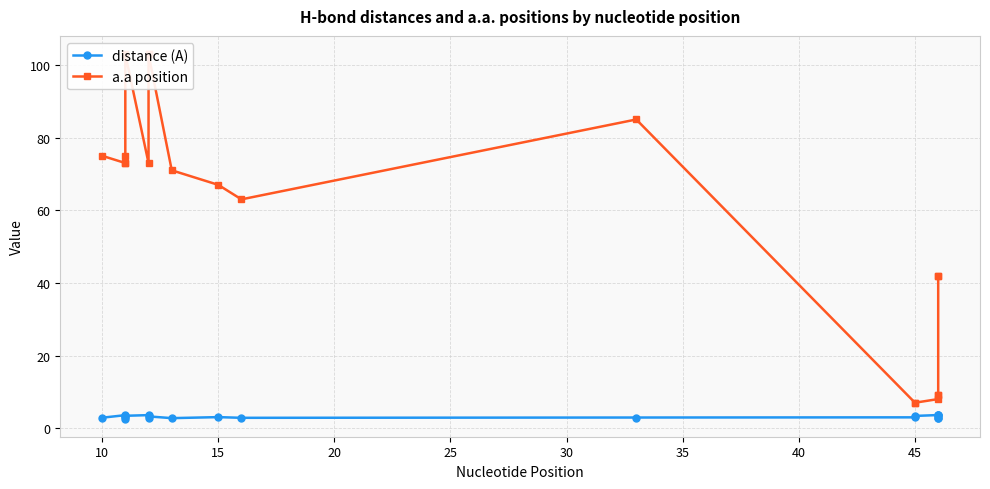

How many data points does each series have?

19